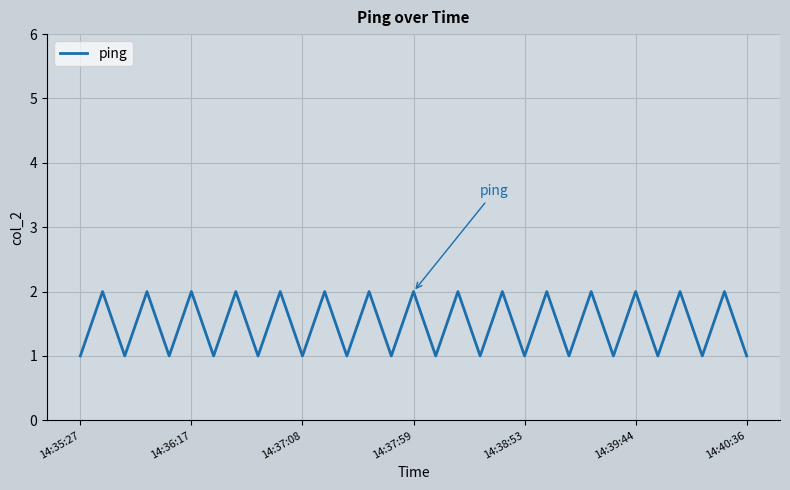

What is the difference between the second highest and minimum values?

1